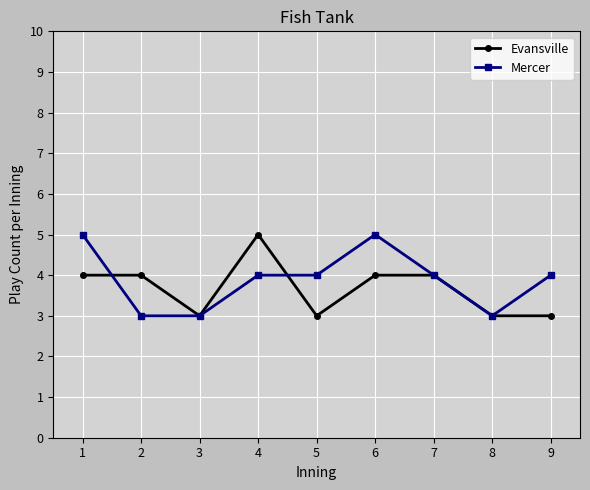

What is the maximum value shown in the chart?

5